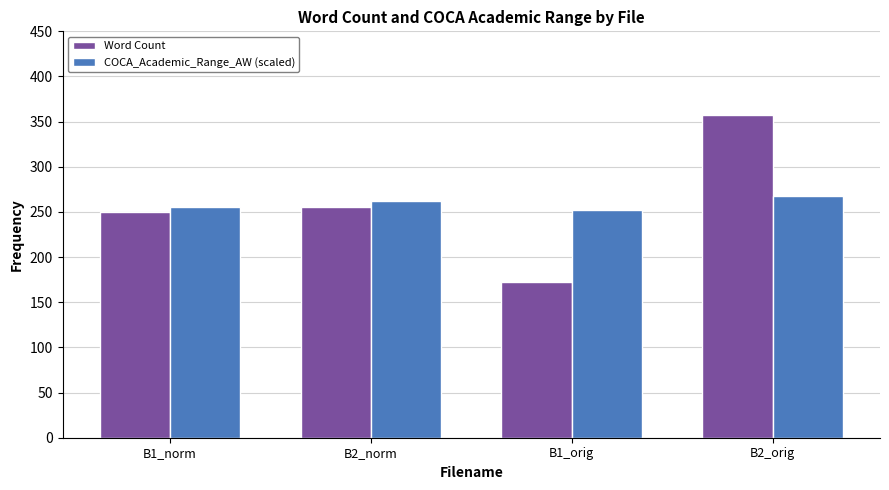

List the series in order of their peak value, highest first.

Word Count, COCA_Academic_Range_AW (scaled)